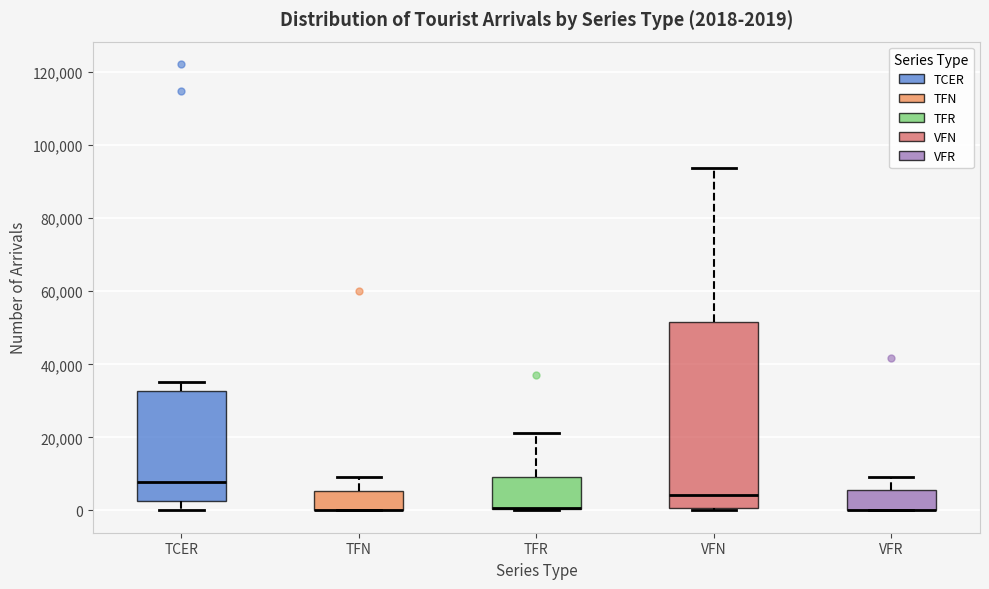

Comparing the boxes themselves (not the whiskers), which one is the tallest?

VFN